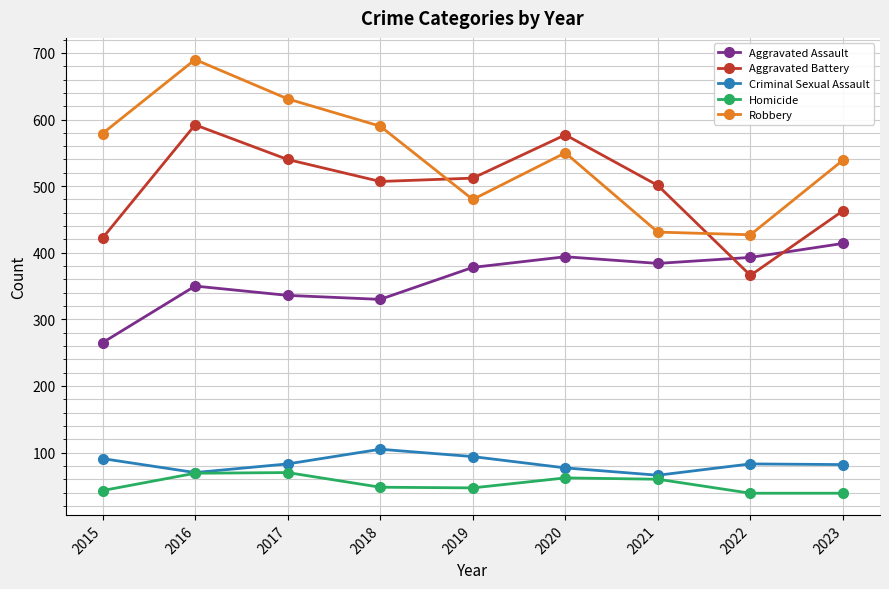

List the series in order of their peak value, highest first.

Robbery, Aggravated Battery, Aggravated Assault, Criminal Sexual Assault, Homicide